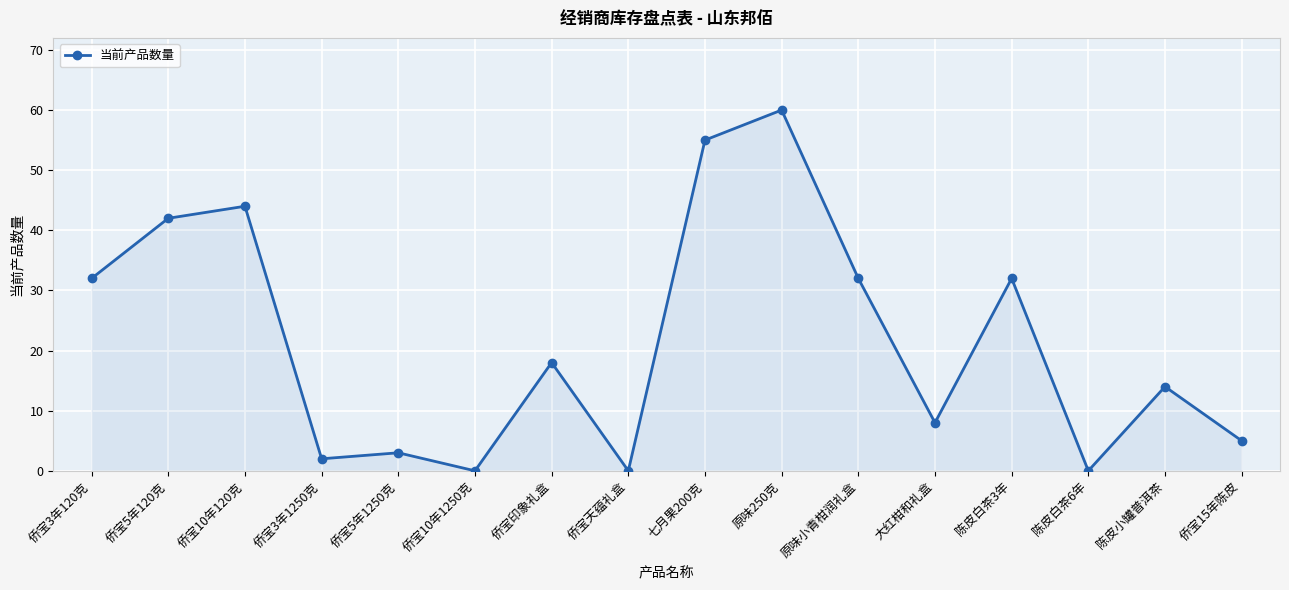

What is the average value?

22